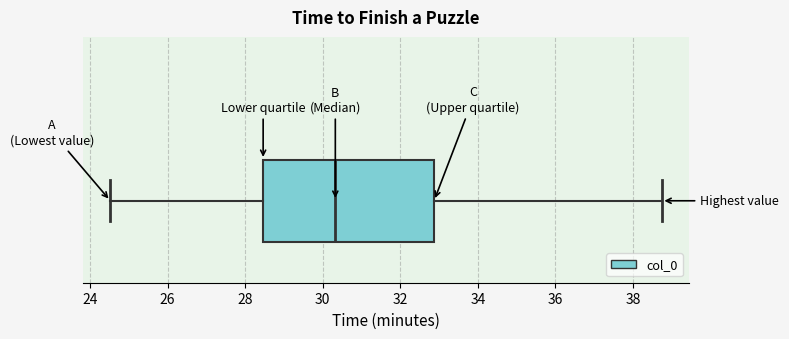

Where does the median line of the box sit on the x-axis? The values are not printed on the chart, so give them approximately, as read against the axis.

30.4